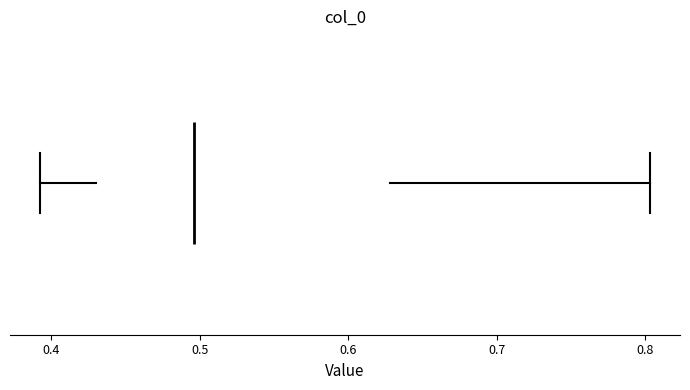

Where is the left edge of the box on the x-axis? The values are not printed on the chart, so give them approximately, as read against the axis.

0.43